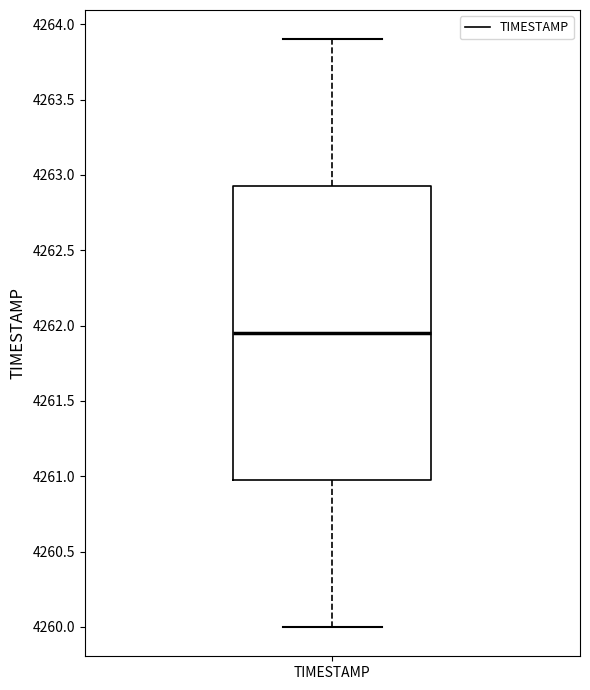

Where is the upper edge of the box for TIMESTAMP on the y-axis? The values are not printed on the chart, so give them approximately, as read against the axis.

4262.95